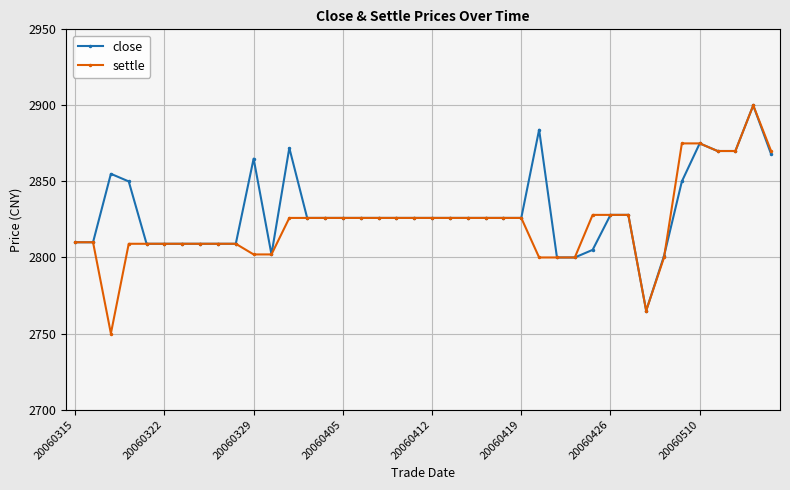

Reading left to right, extract all data points from this chart.

close: 2810	2810	2855	2850	2809	2809	2809	2809	2809	2809	2865	2802	2872	2826	2826	2826	2826	2826	2826	2826	2826	2826	2826	2826	2826	2826	2884	2800	2800	2805	2828	2828	2765	2801	2850	2875	2870	2870	2900	2868
settle: 2810	2810	2750	2809	2809	2809	2809	2809	2809	2809	2802	2802	2826	2826	2826	2826	2826	2826	2826	2826	2826	2826	2826	2826	2826	2826	2800	2800	2800	2828	2828	2828	2765	2800	2875	2875	2870	2870	2900	2870